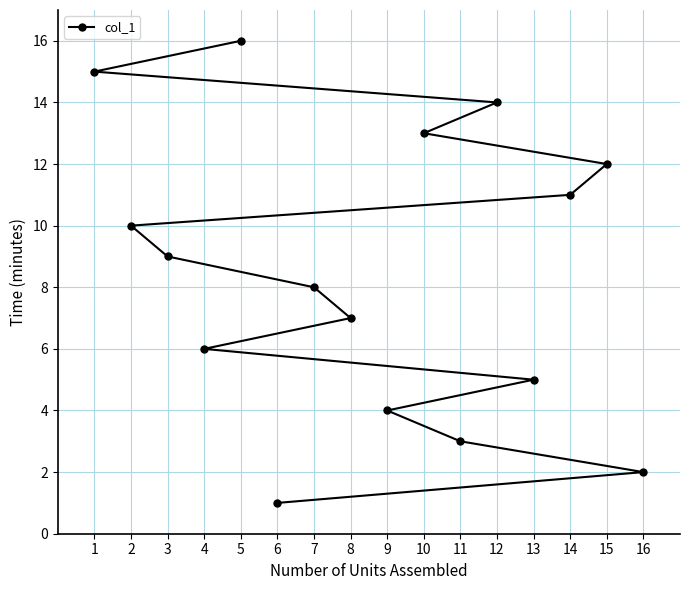

What is the difference between the maximum and minimum values?

15